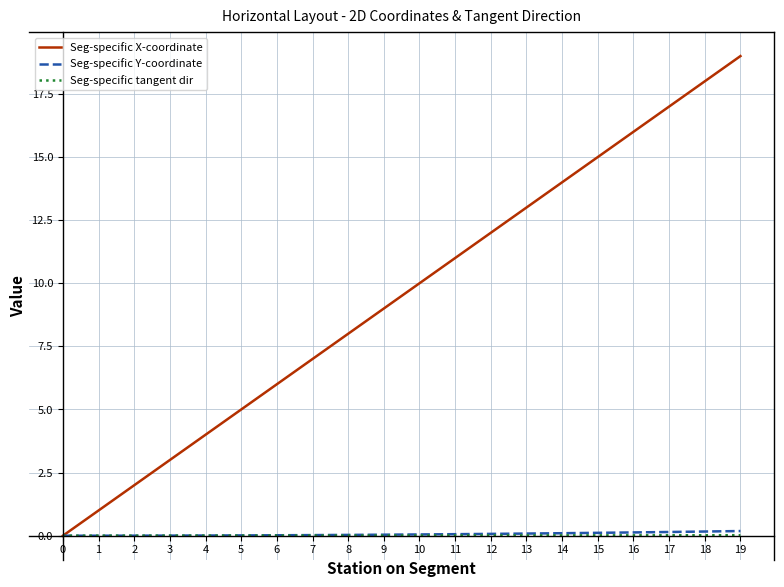

Is it true that Seg-specific tangent dir equals 0.0 at 8?

True